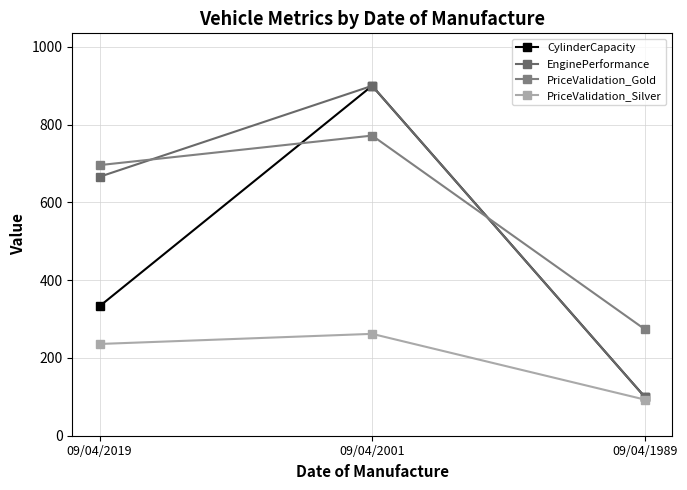

Reading left to right, what are all the values shown in this chart?

CylinderCapacity: 09/04/2019=333	09/04/2001=900	09/04/1989=100
EnginePerformance: 09/04/2019=666	09/04/2001=900	09/04/1989=100
PriceValidation_Gold: 09/04/2019=696	09/04/2001=772	09/04/1989=274
PriceValidation_Silver: 09/04/2019=236	09/04/2001=262	09/04/1989=93